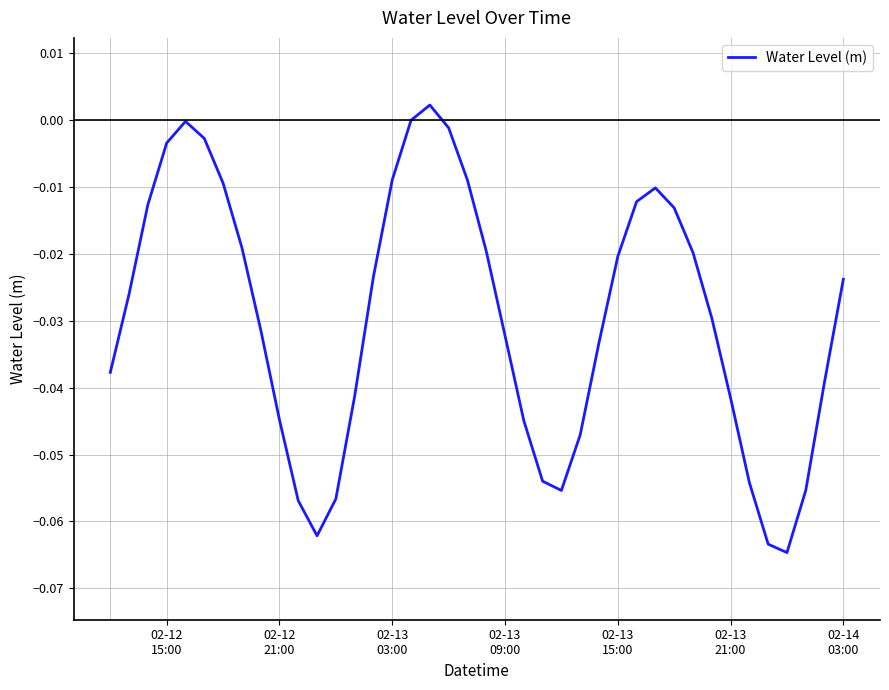

Does the chart display data point markers on the line(s)?

No